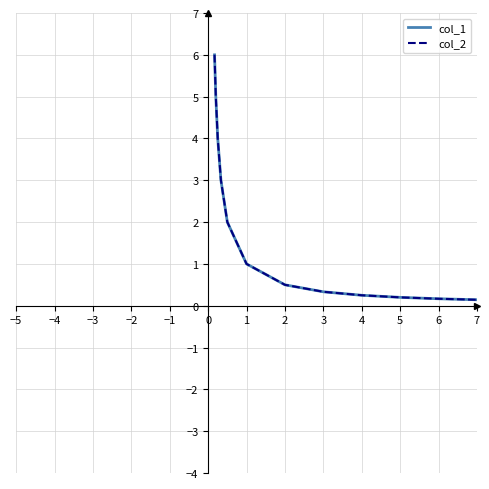

Reading left to right, transcribe all the data shown in this chart.

col_1: 6.0	5.0	4.0	3.0	2.0	1.0	0.5	0.3	0.2	0.2	0.2	0.1
col_2: 6.0	5.0	4.0	3.0	2.0	1.0	0.5	0.3	0.2	0.2	0.2	0.1